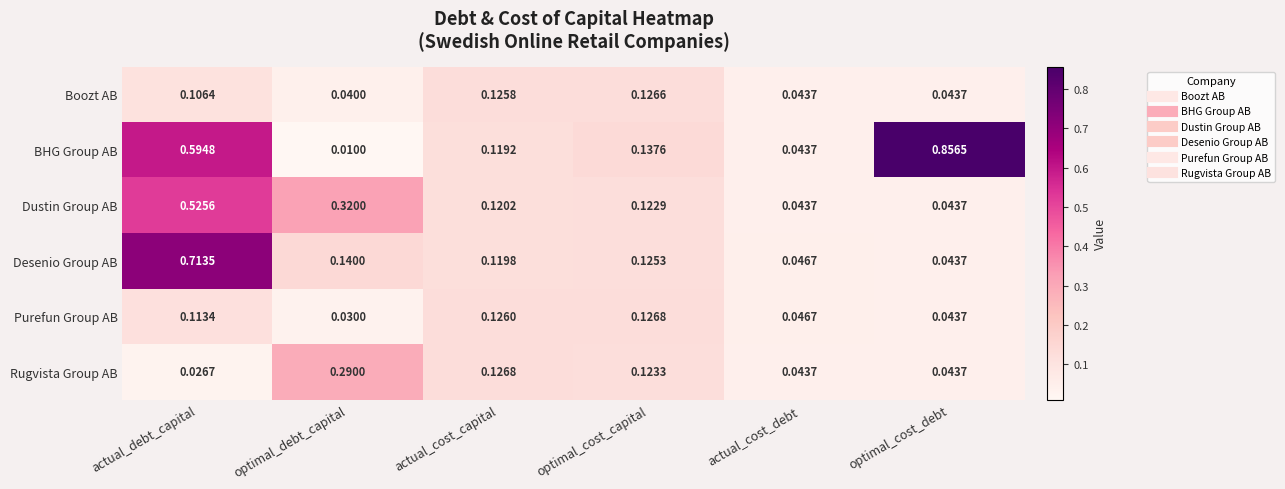

At how many categories does at least one series exceed 0?

6